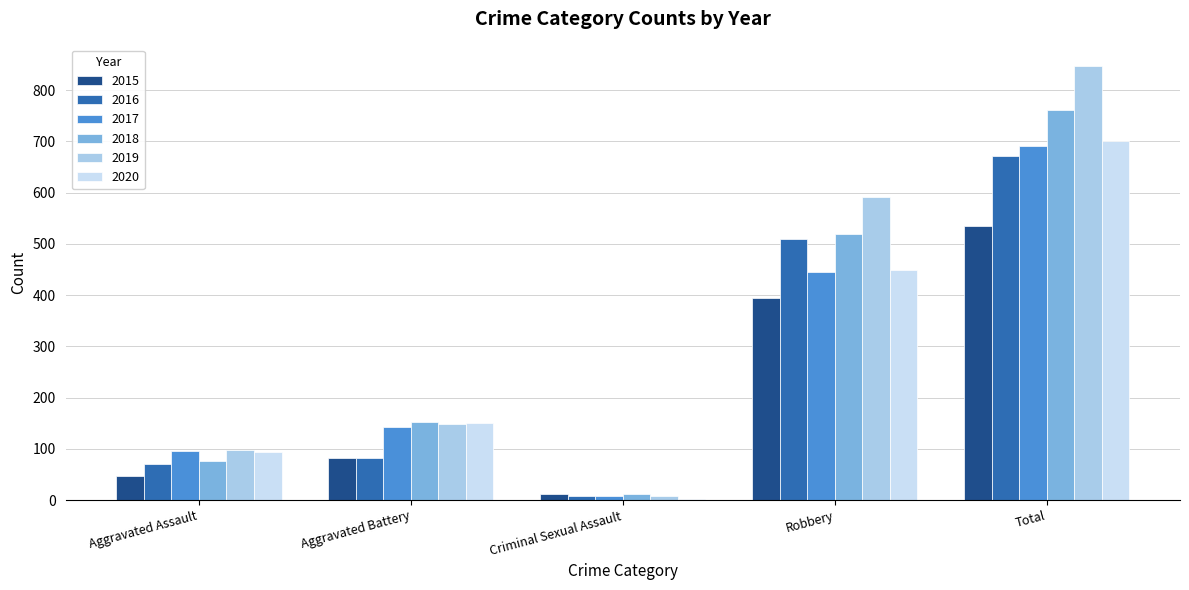

List the series in order of their peak value, highest first.

2019, 2018, 2020, 2017, 2016, 2015